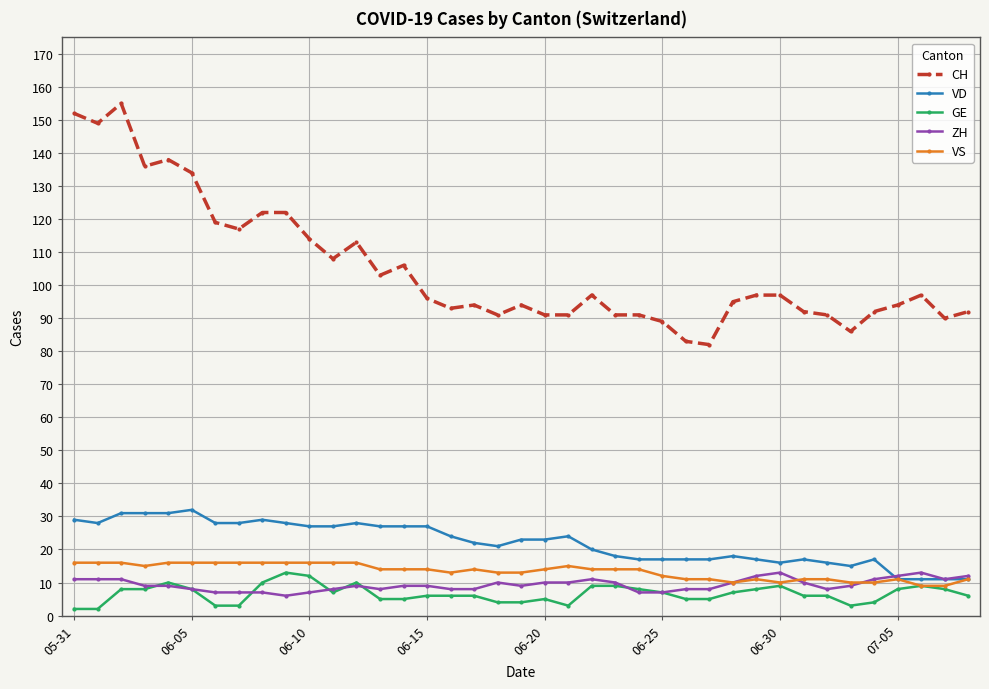

Which series has the widest spread of values?

CH